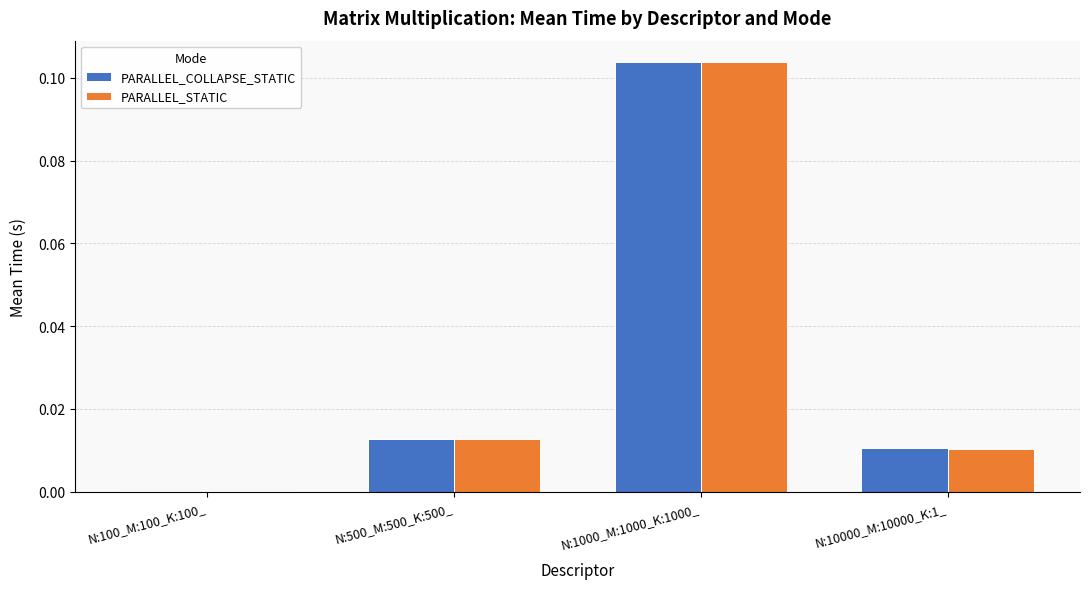

At which label does PARALLEL_COLLAPSE_STATIC reach its peak?

N:1000_M:1000_K:1000_